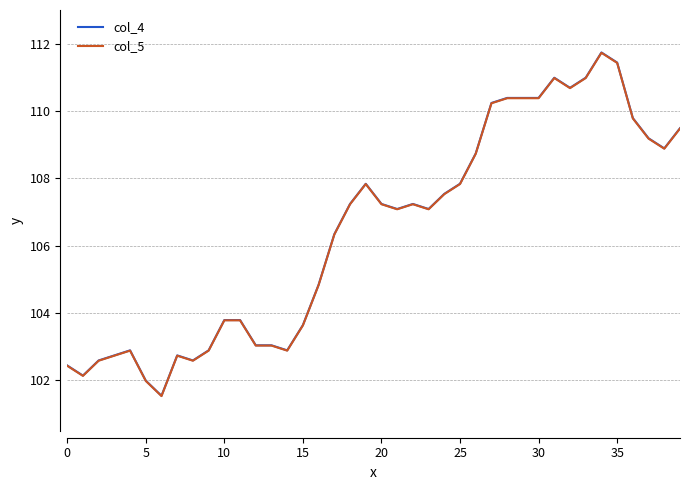

Count the number of data series in this chart.

2